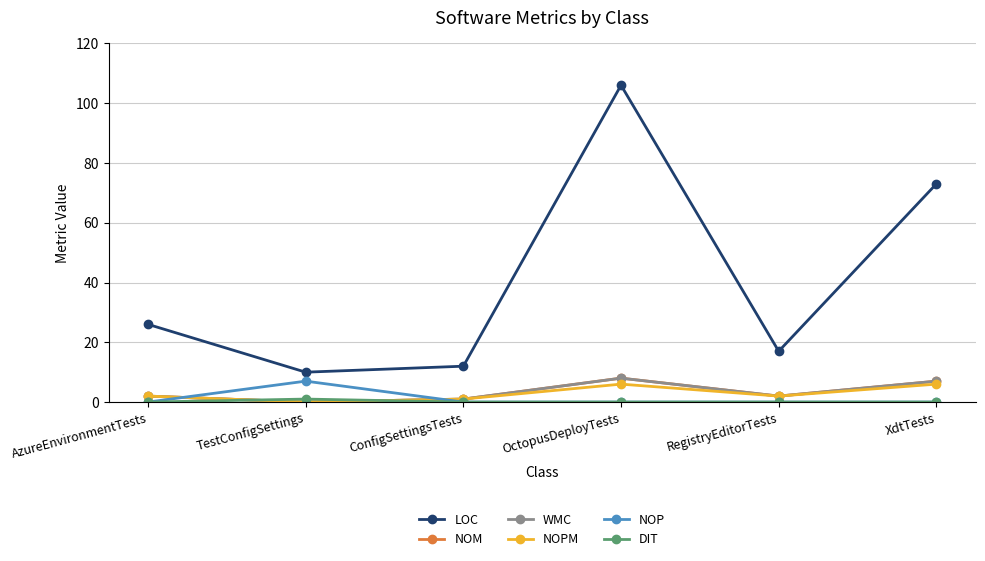

Which category has the lowest value in the NOM series?

TestConfigSettings